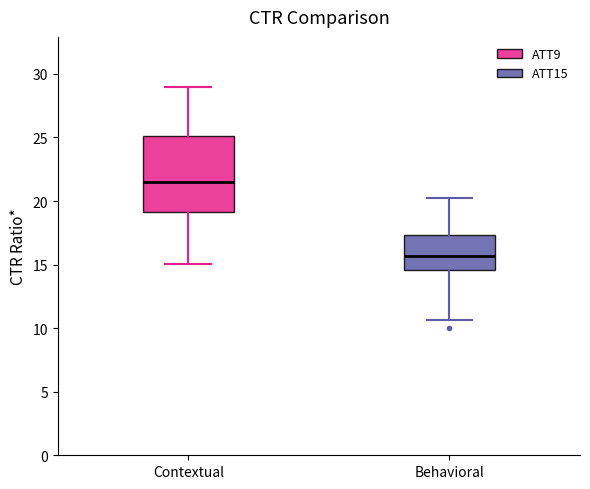

Which box is the tallest, from its lower edge to its upper edge?

Contextual